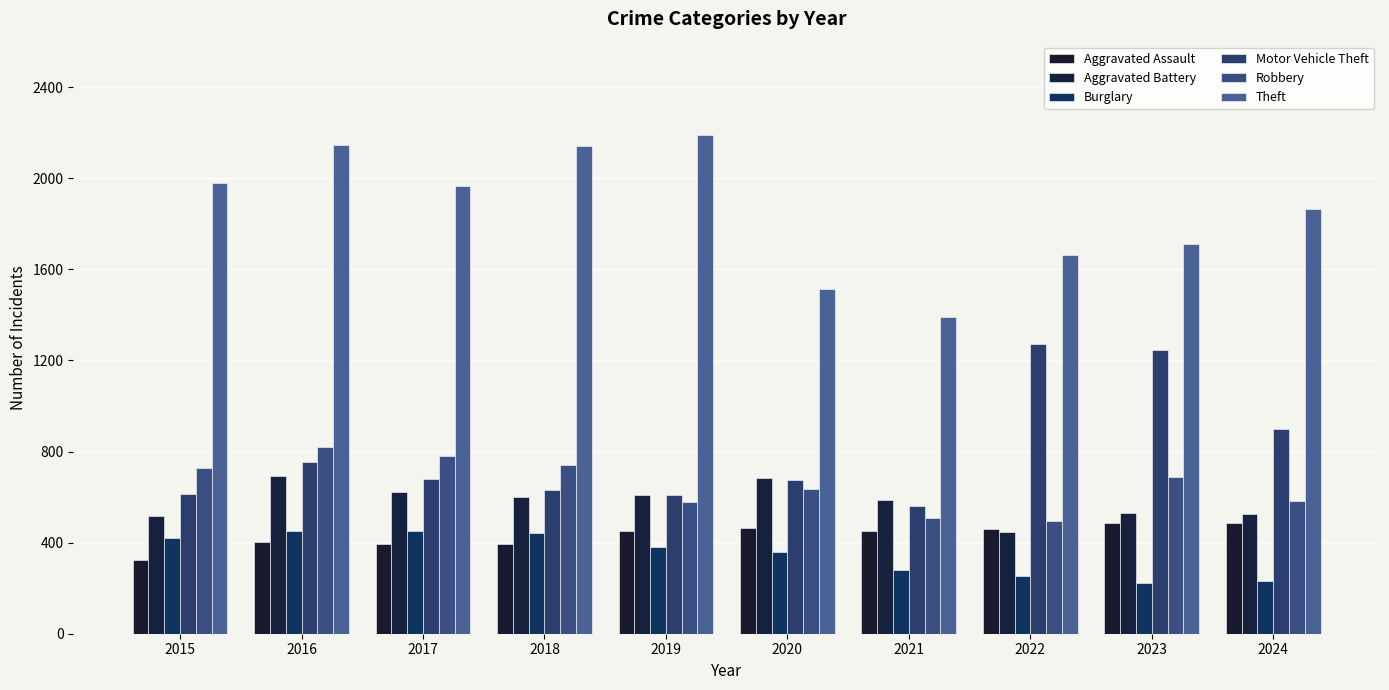

Between 2020 and 2021, which series saw the biggest shift?

Robbery